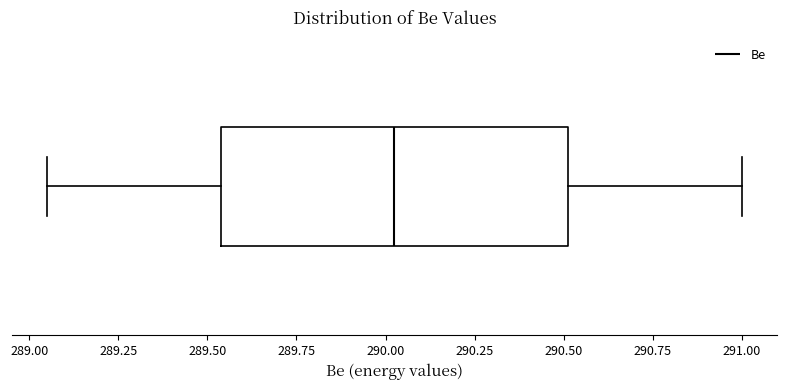

Transcribe this box plot: give where the median line is, the range the box spans, and where the two whiskers end, as read against the x-axis. The values are not printed on the chart, so give them approximately, as read against the axis.

median 290.05, box 289.55 to 290.50, whiskers 289.05 to 291.00